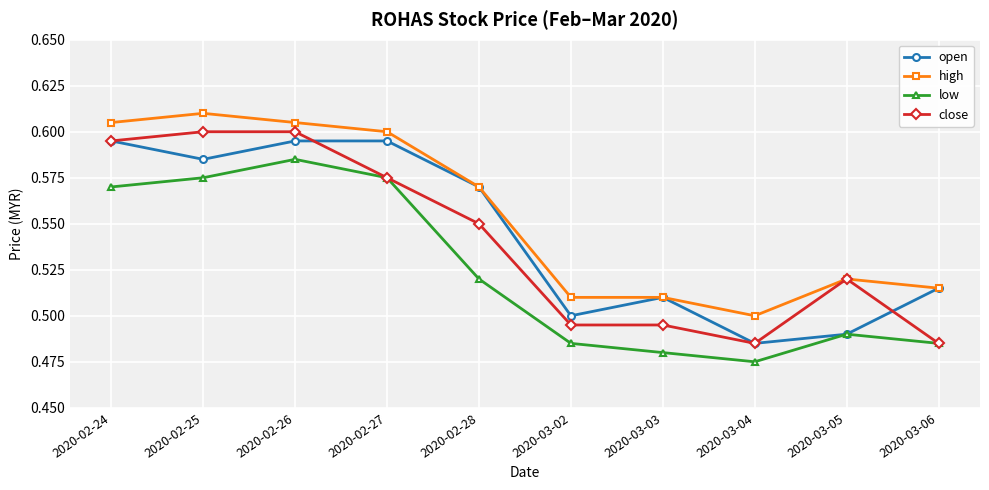

True or false: low and high intersect in this chart.

False